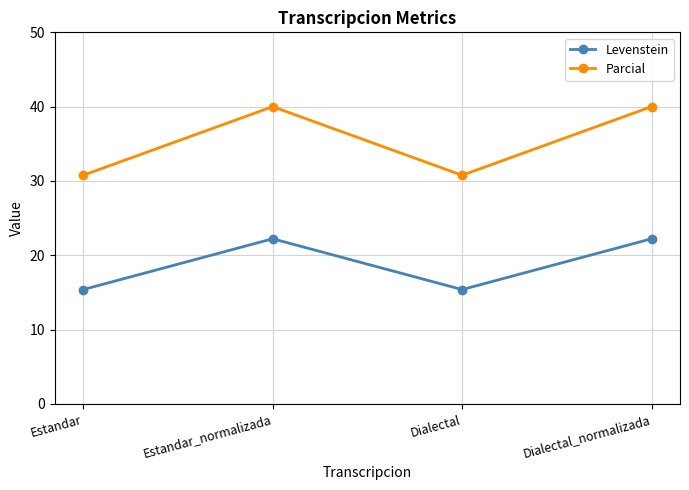

List the series in order of their peak value, lowest first.

Levenstein, Parcial